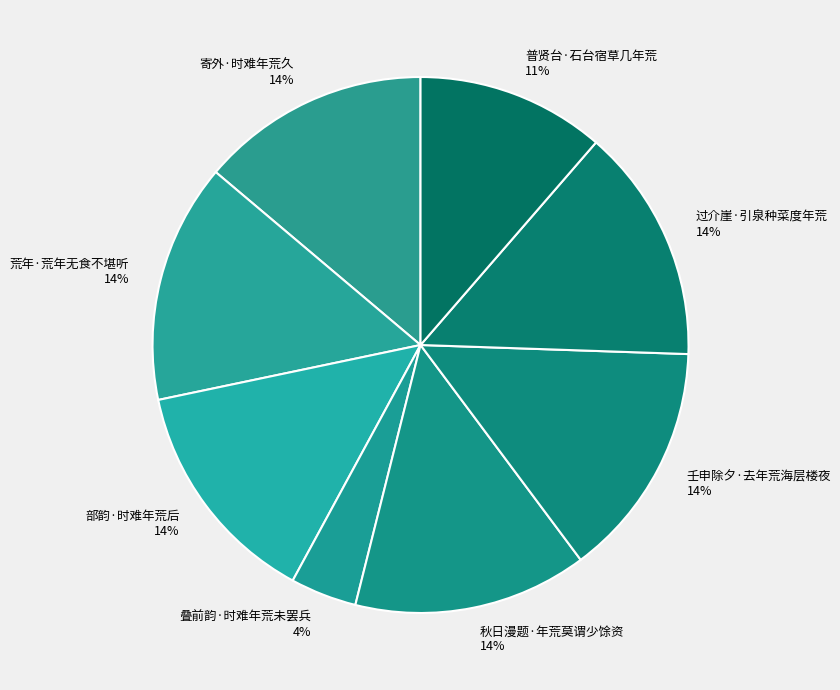

The 过介崖·引泉种菜度年荒 slice represents 21% of the pie. True or false?

False